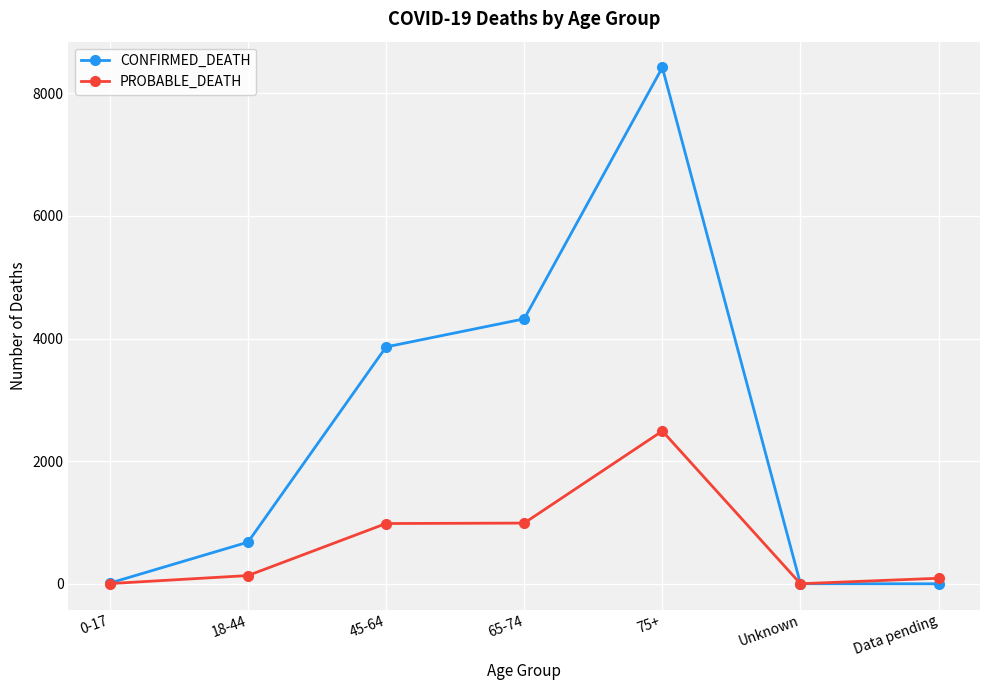

What is the label of the 4th point from the left?

65-74